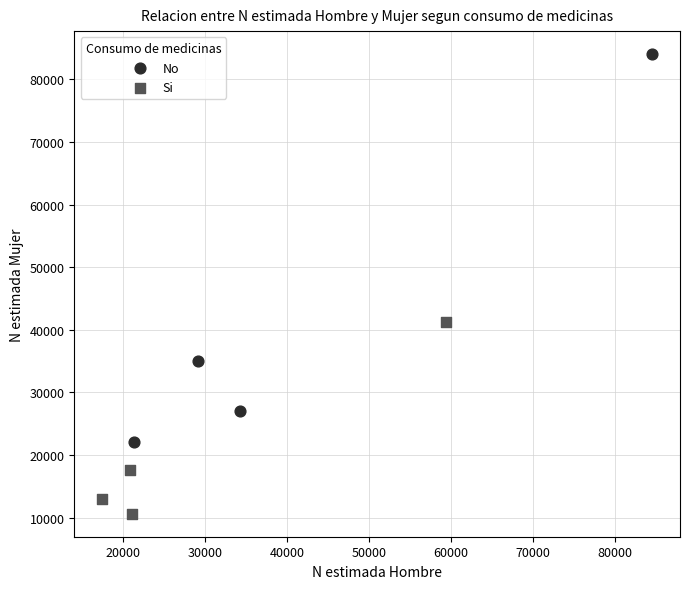

Which series has the widest spread of Y values?

No